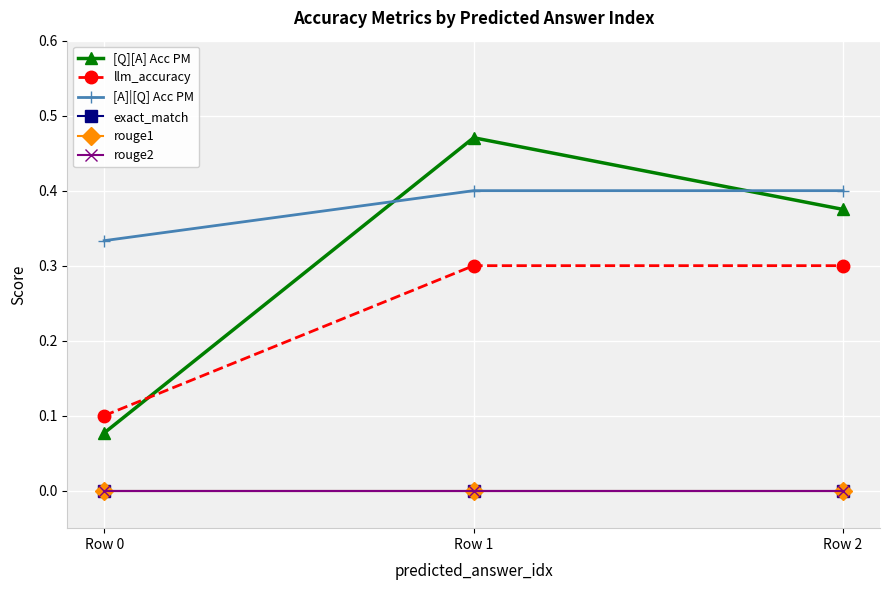

At how many categories does at least one series exceed 0?

3